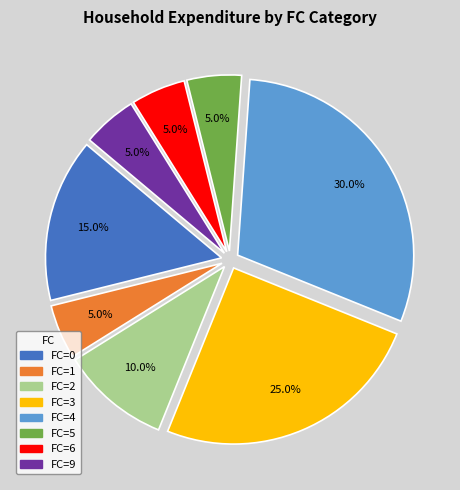

Does any single category account for the majority?

No